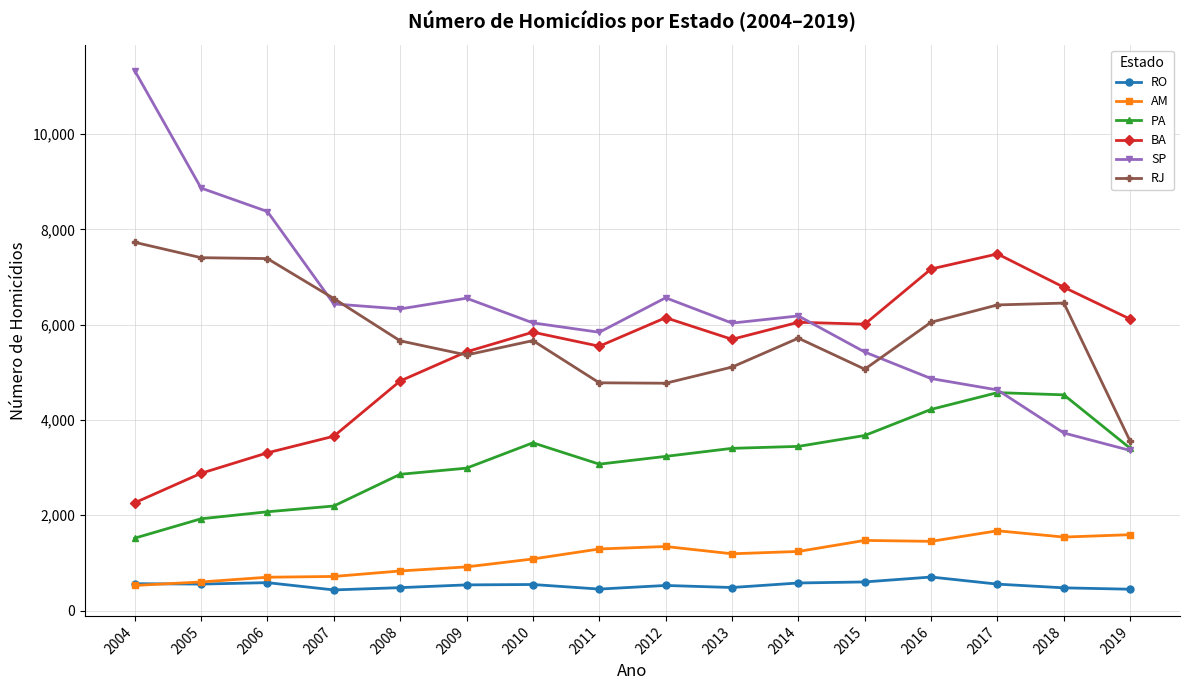

True or false: BA has more than 0 points higher than both neighbors.

True